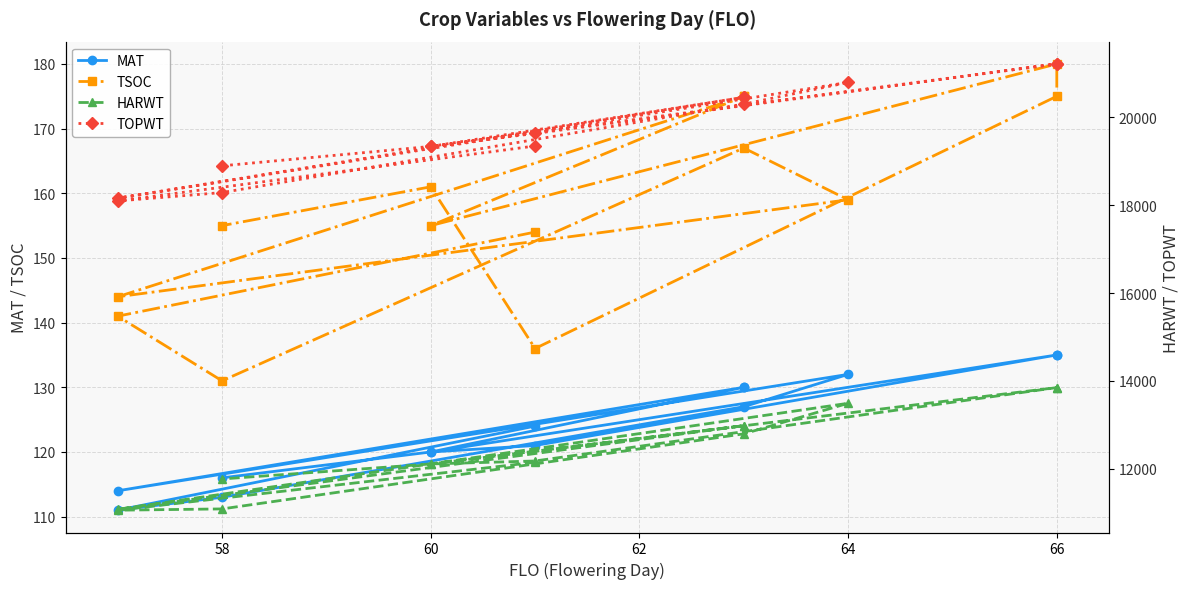

What are all the series names shown in the legend?

MAT, TSOC, HARWT, TOPWT